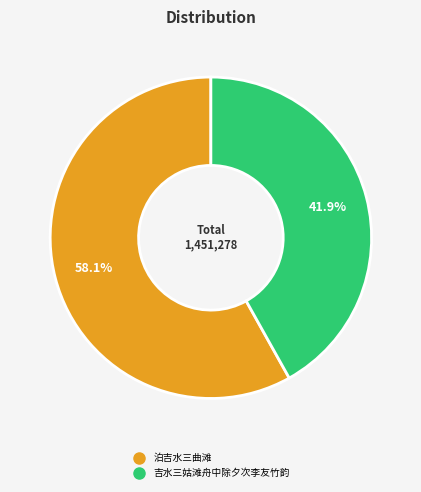

Count the number of slices in the pie.

2